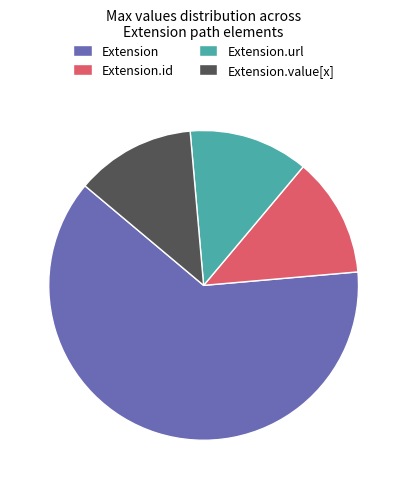

Combined, do Extension.id and Extension account for over 50%?

Yes